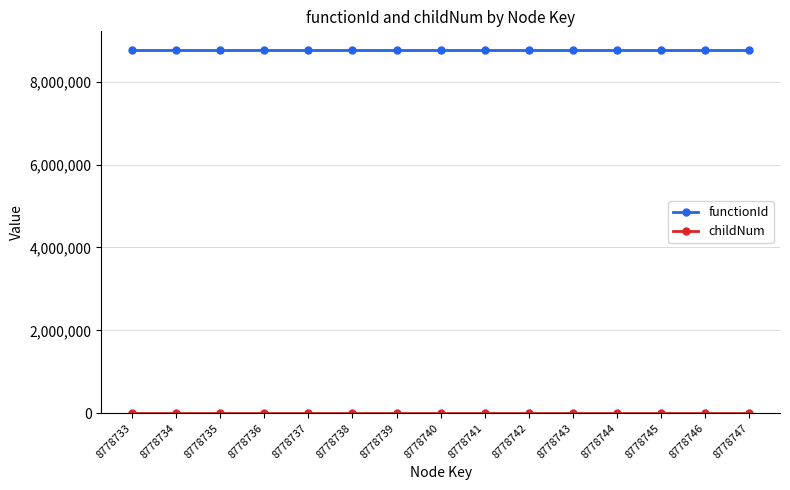

At how many categories does at least one series exceed 1654359?

15